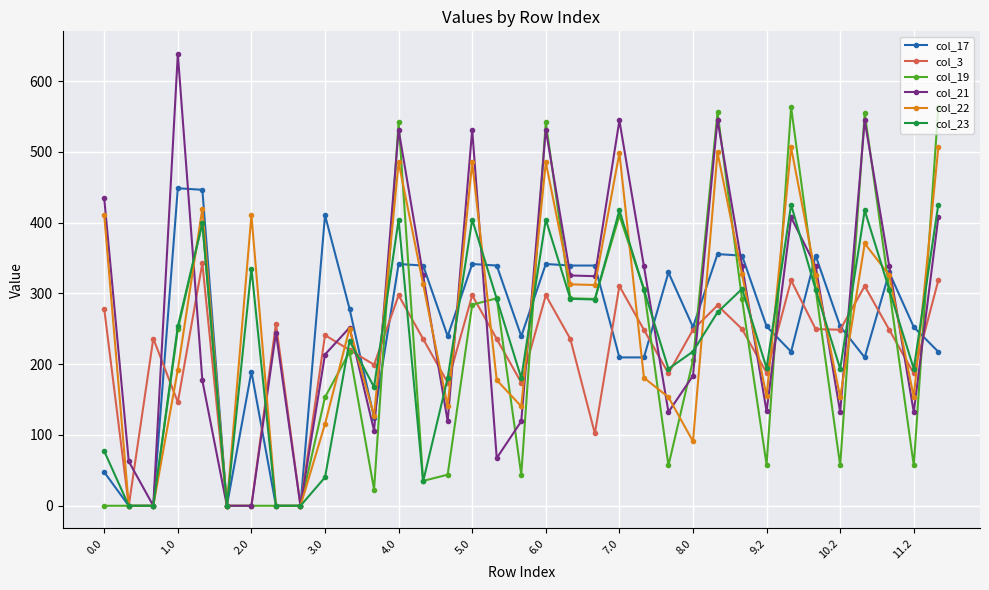

What is the greatest value displayed?

638.4